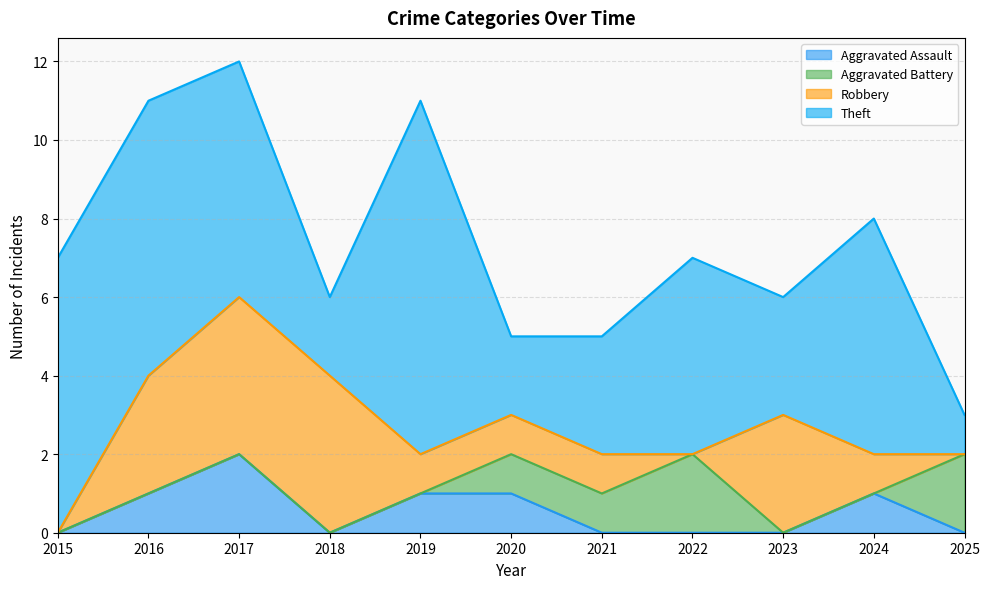

What is the difference between the maximum and minimum values in the Robbery series?

4